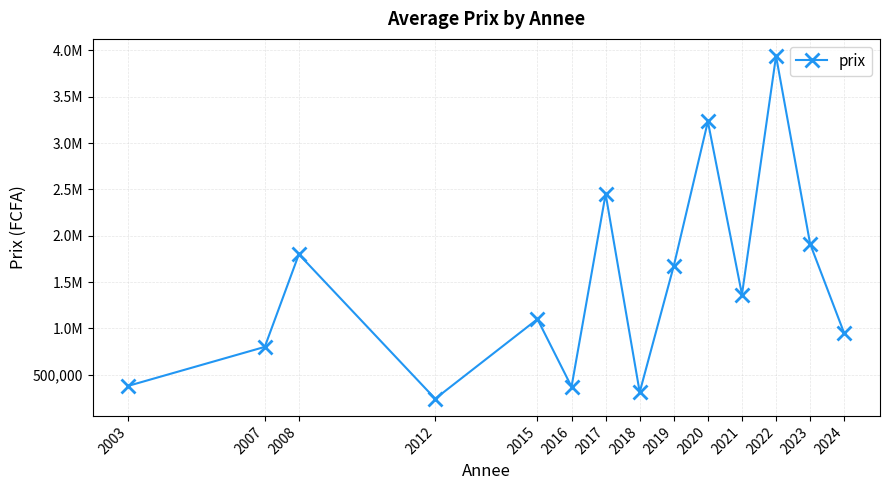

How many points are higher than both their immediate neighbors (excluding endpoints)?

5